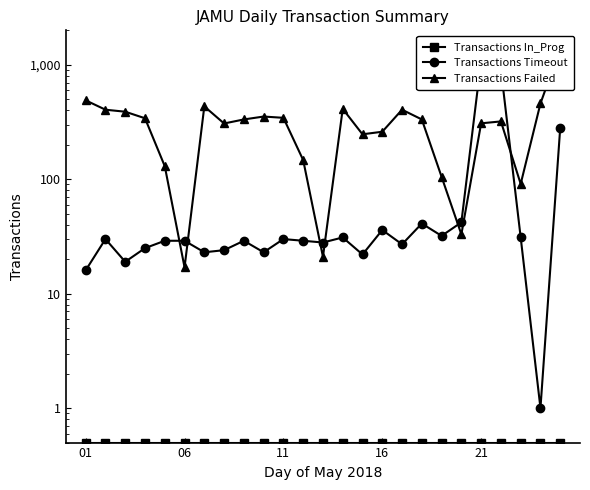

At which label does Transactions In_Prog reach its peak?

01